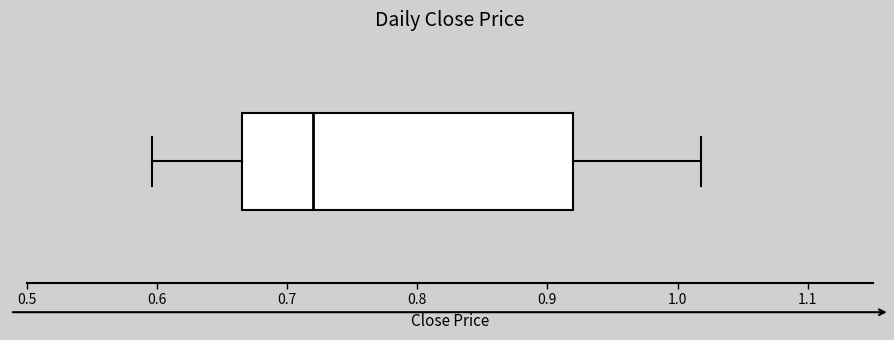

Read this box plot against the x-axis: the position of the median line, the range covered by the box, and the ends of both whiskers. The values are not printed on the chart, so give them approximately, as read against the axis.

median 0.72, box 0.67 to 0.92, whiskers 0.60 to 1.02